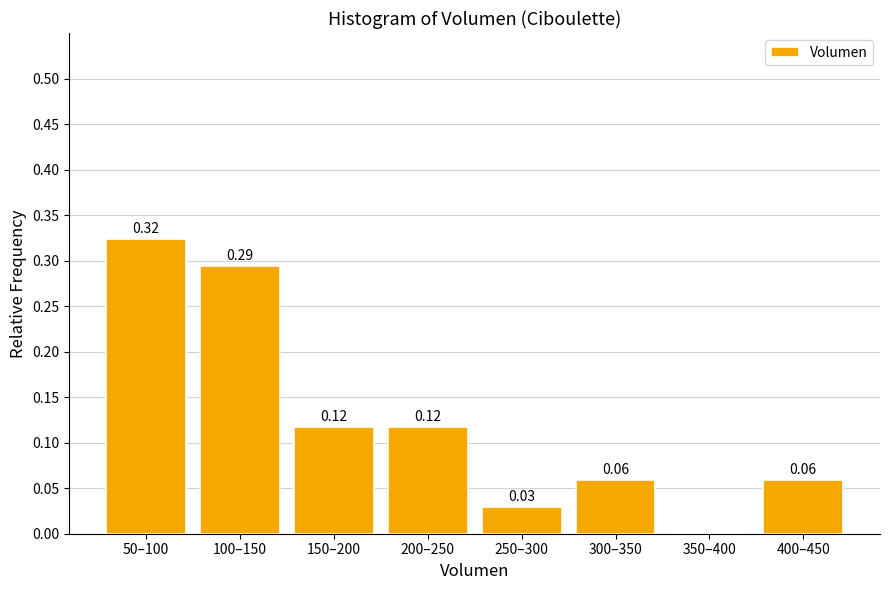

What is the sum of all values?

1.0